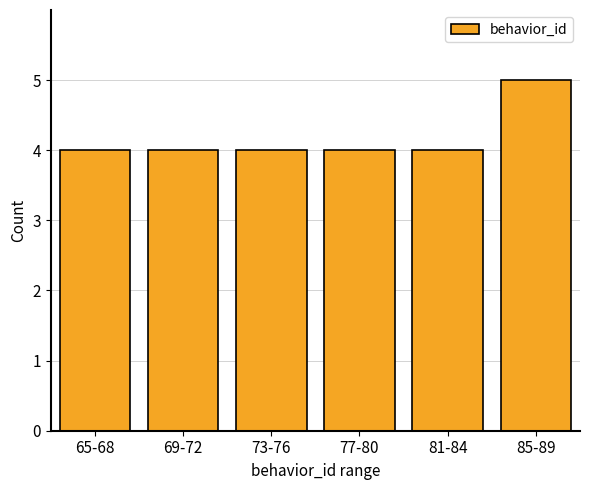

Reading left to right, transcribe all the data shown in this chart.

4	4	4	4	4	5